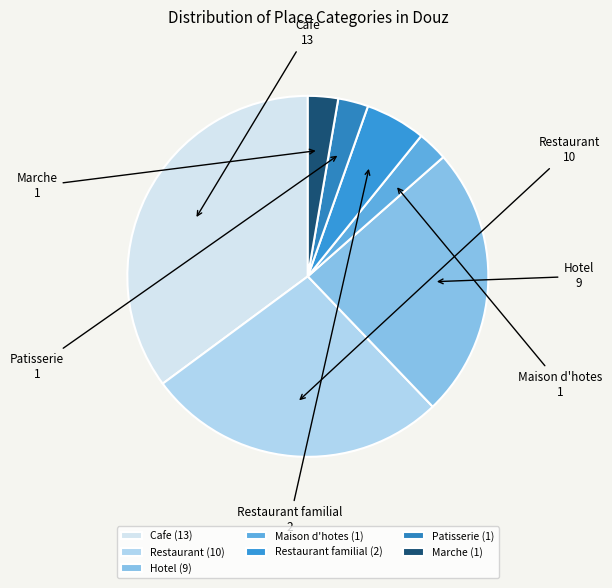

Is the sum of Hotel and Patisserie greater than half?

No